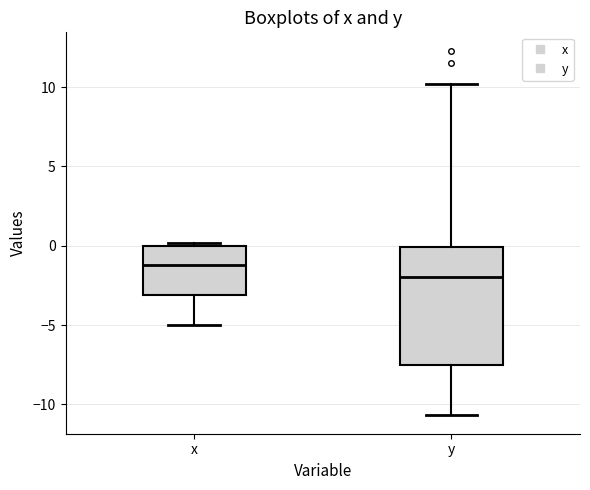

Comparing the boxes themselves (not the whiskers), which one is the tallest?

y